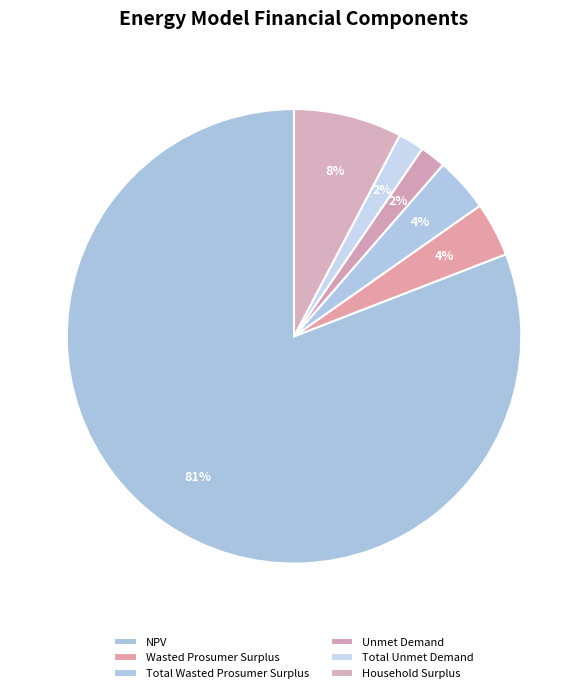

Count the number of slices in the pie.

6